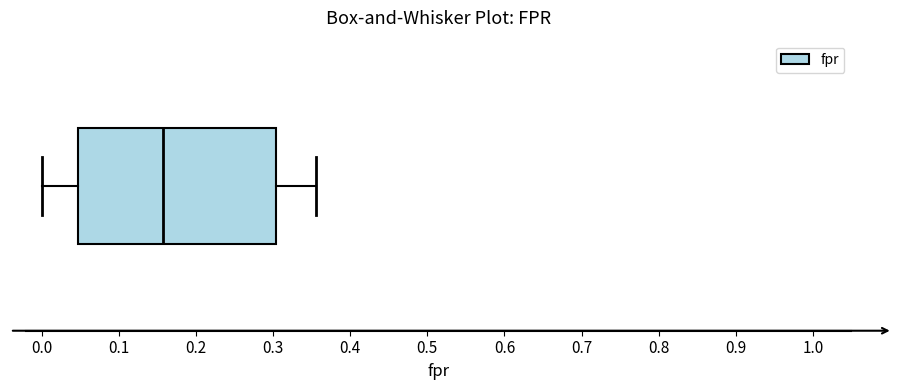

Transcribe this box plot: give where the median line is, the range the box spans, and where the two whiskers end, as read against the x-axis. The values are not printed on the chart, so give them approximately, as read against the axis.

median 0.16, box 0.05 to 0.30, whiskers 0.00 to 0.36